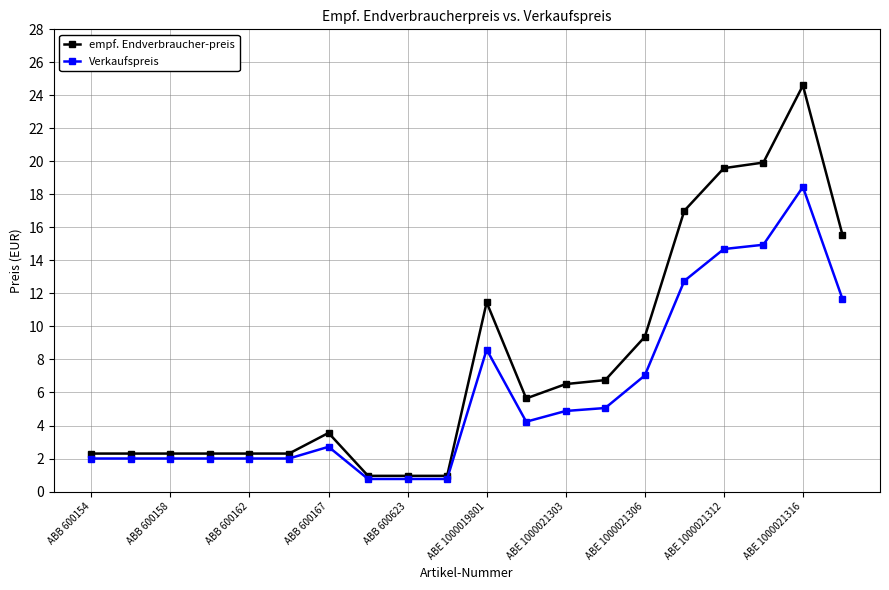

Which series has the largest total across all categories?

empf. Endverbraucher-preis